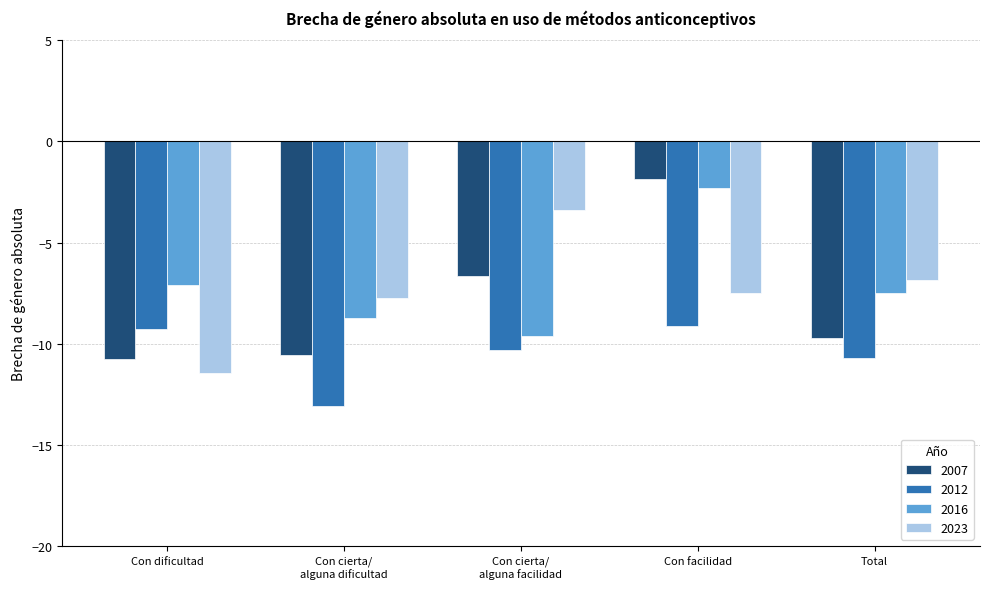

What is the spread (max minus min) of values at Con dificultad?

4.3